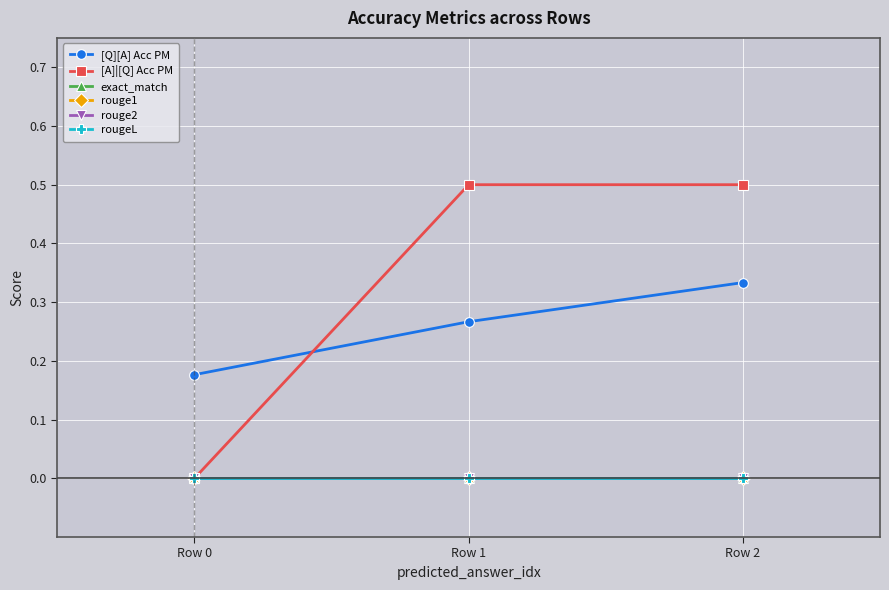

Is this an area chart (filled region under the line)?

No